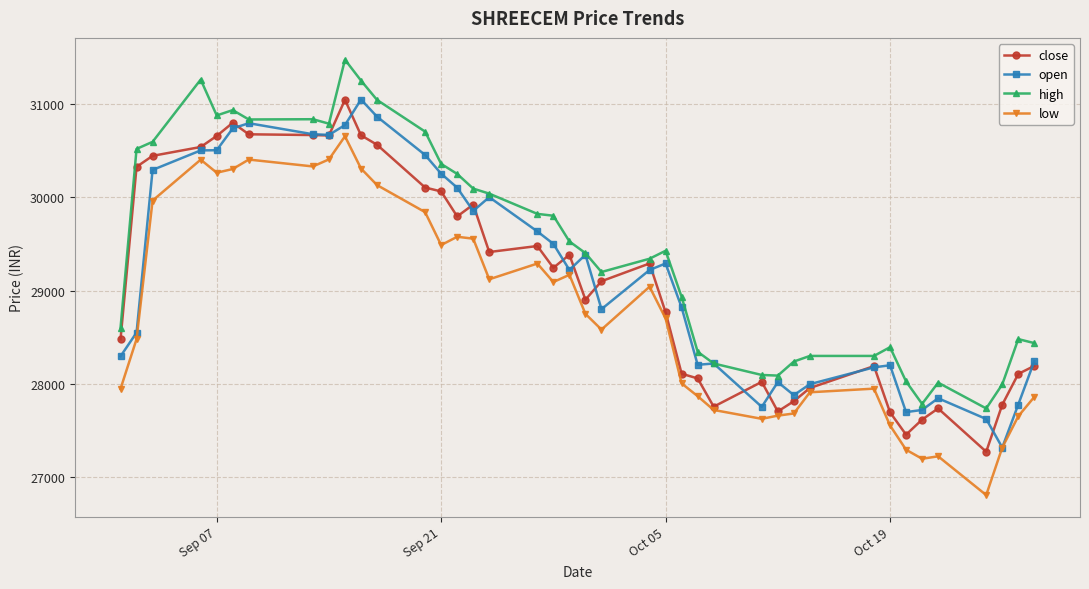

What is the value of the close point at the 3rd from the left?

30440.8